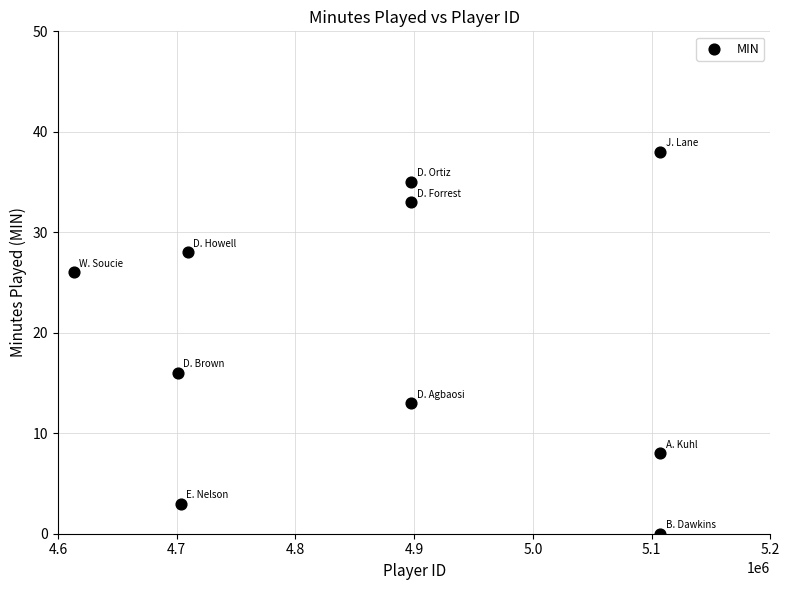

What Y value in the scatter plot is closest to 19?

16